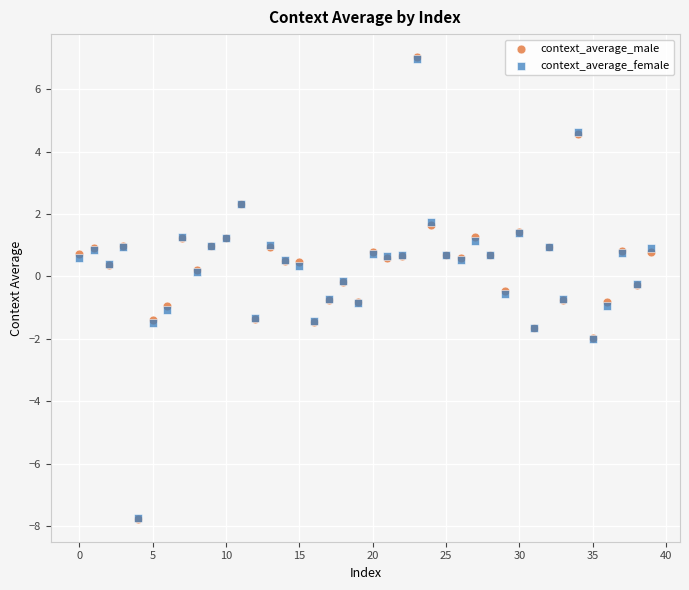

What are all the series names shown in the legend?

context_average_male, context_average_female